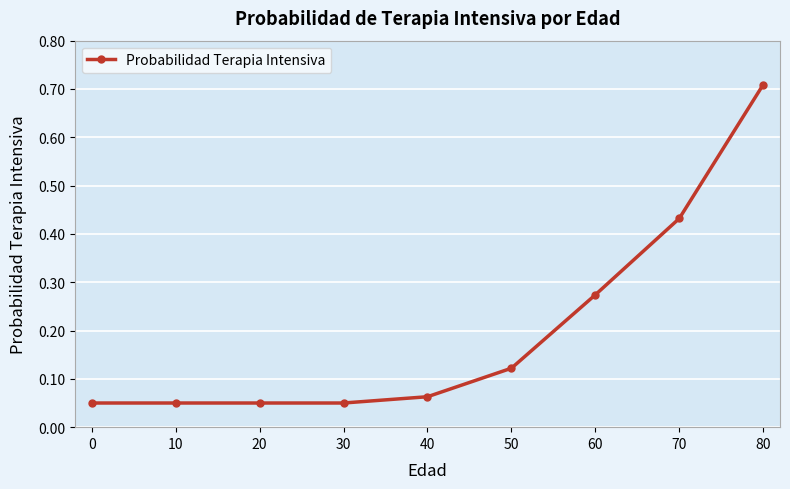

The value at 60 is 0.4. True or false?

False